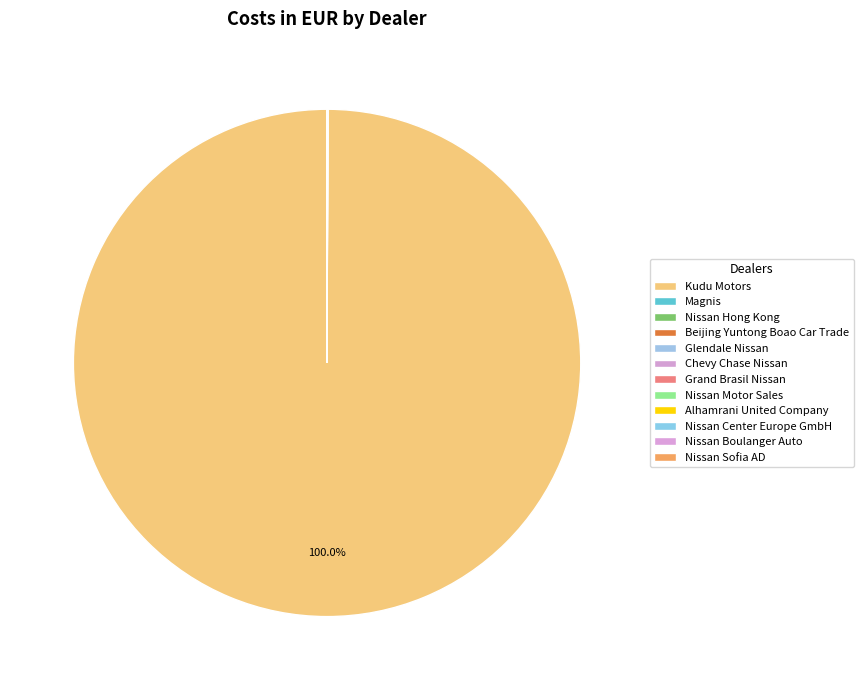

Is it true that Alhamrani United Company is 0% of the pie?

True